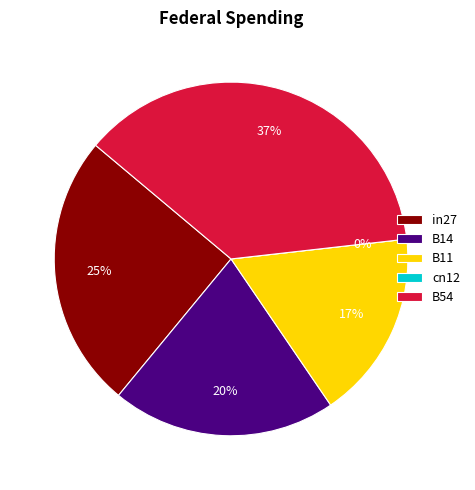

To the nearest percent, what is the difference between the largest and smallest slice percentages?

37%